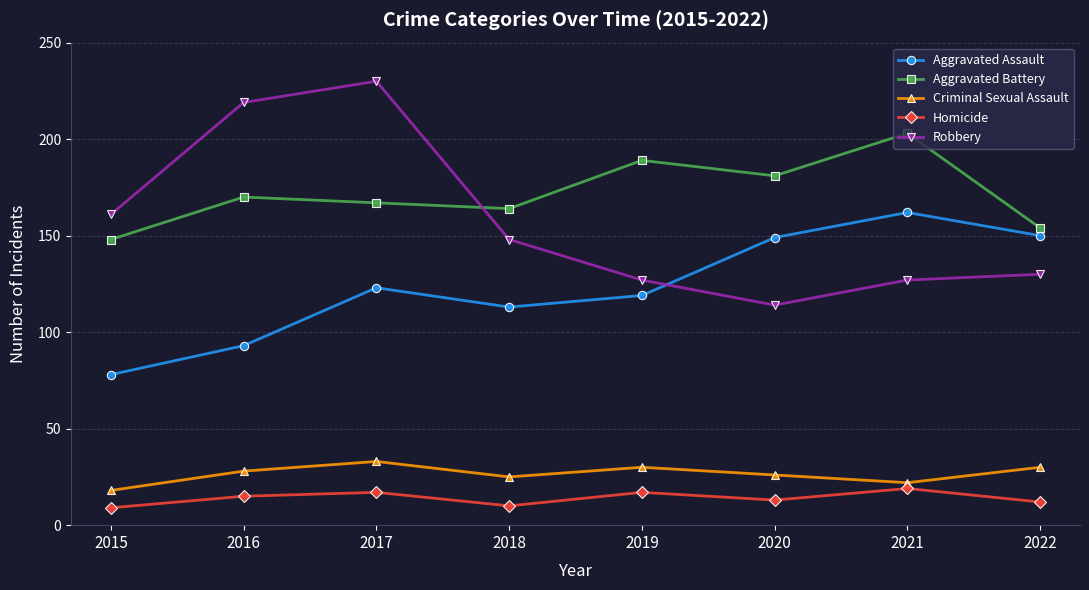

Is it true that Aggravated Assault equals 84 at 2017?

False